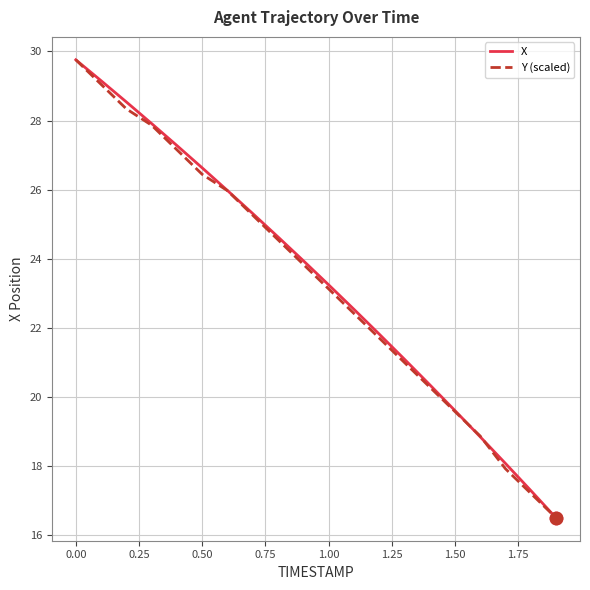

At how many categories does at least one series exceed 17?

19